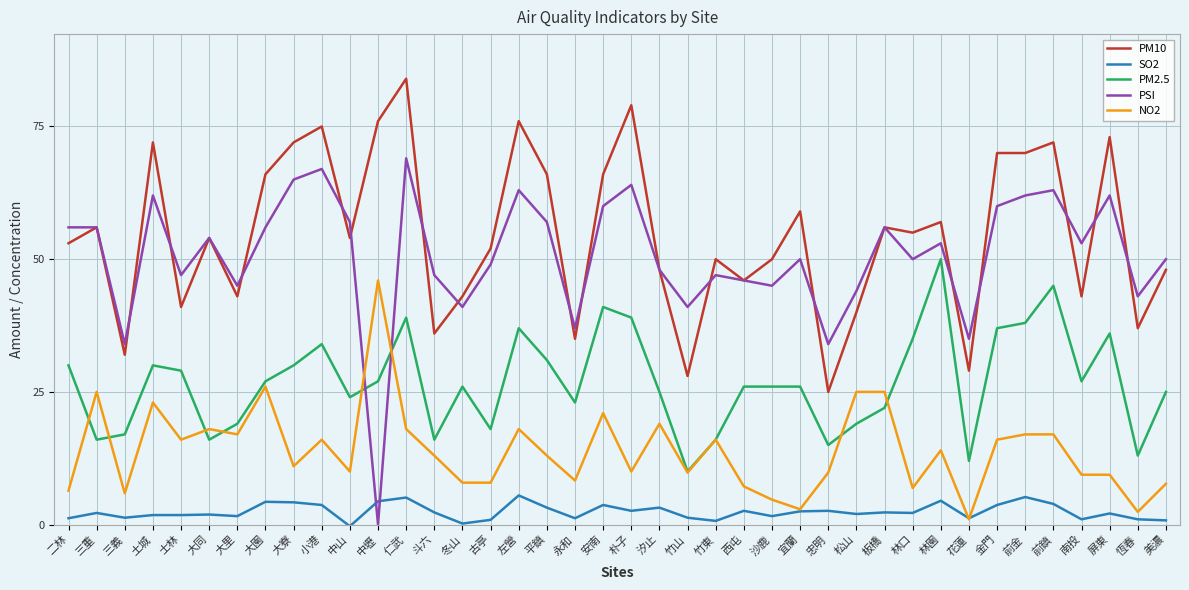

Which series has the largest total across all categories?

PM10